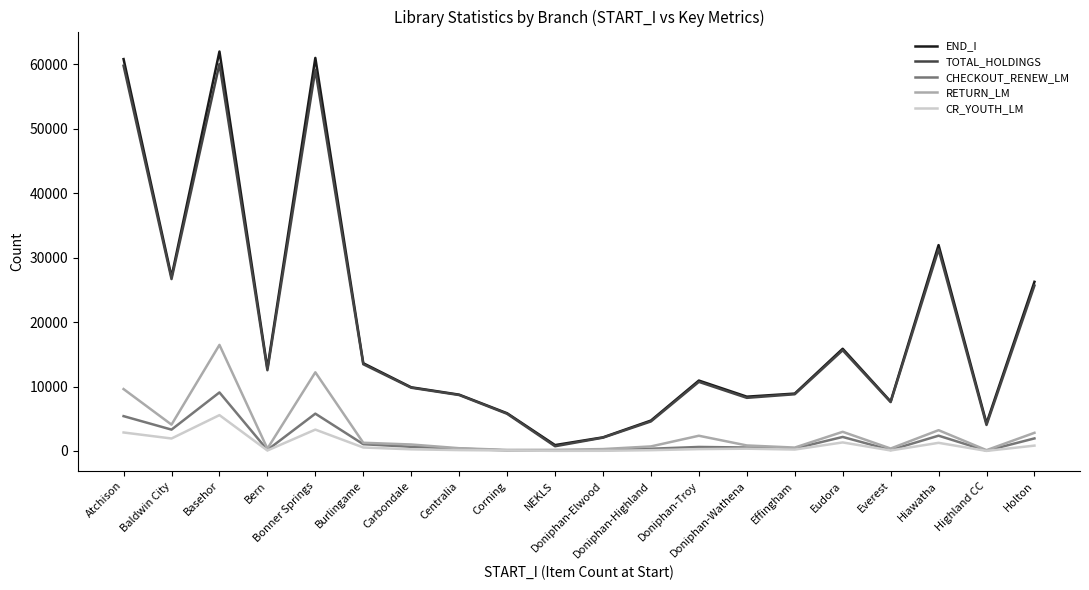

What is the maximum value shown in the chart?

62012